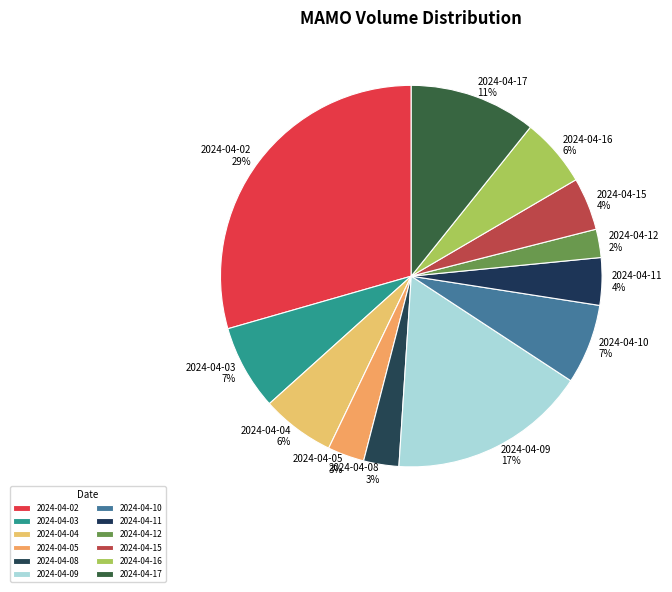

What percentage is the 2024-04-17 slice, to the nearest percent?

11%